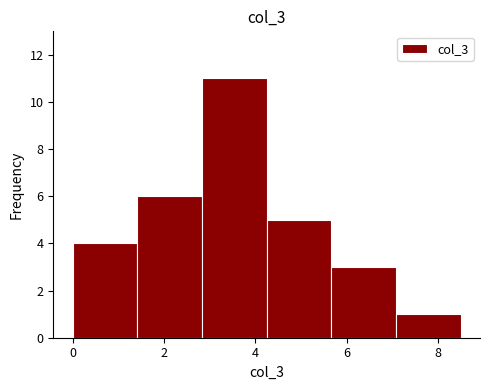

Reading left to right, transcribe this chart: for each bar, give the range it covers on the x-axis and its height. Neither the bar edges nor the heights are printed on the chart, so give them approximately, as read against the axes.

0.0 to 1.4: 4
1.4 to 2.8: 6
2.8 to 4.2: 11
4.2 to 5.6: 5
5.6 to 7.0: 3
7.0 to 8.4: 1